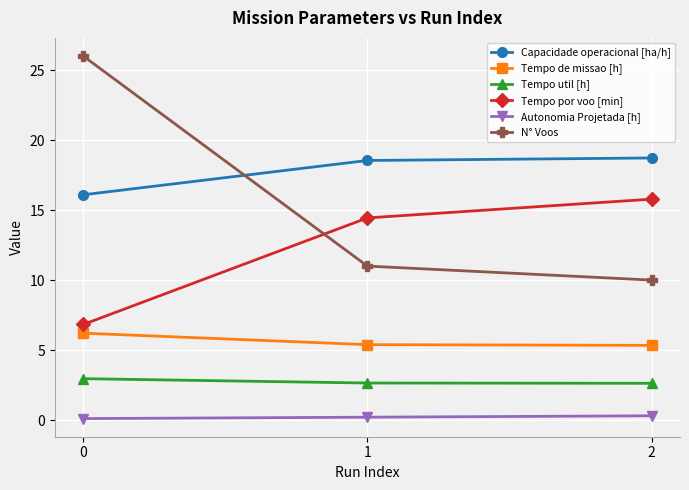

Does the chart have visible grid lines?

Yes